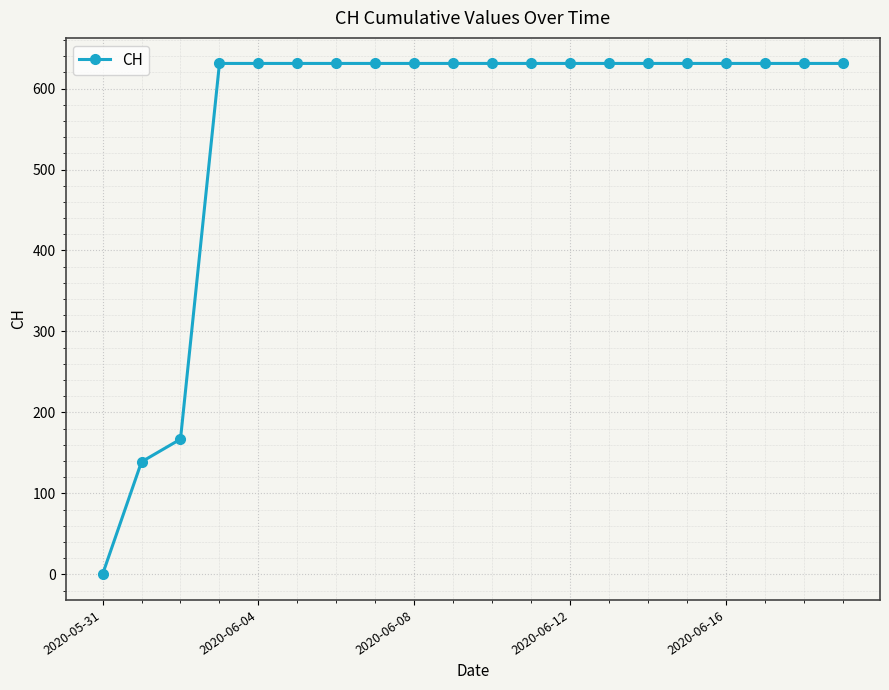

What is the difference between the maximum and second lowest values?

492